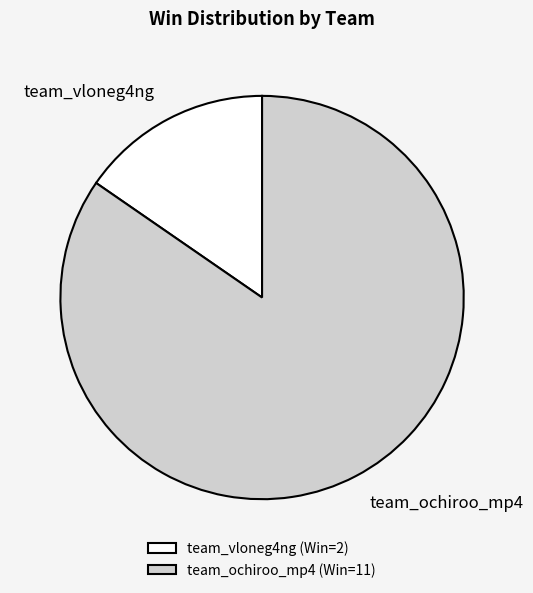

Is the sum of team_ochiroo_mp4 and team_vloneg4ng greater than half?

Yes